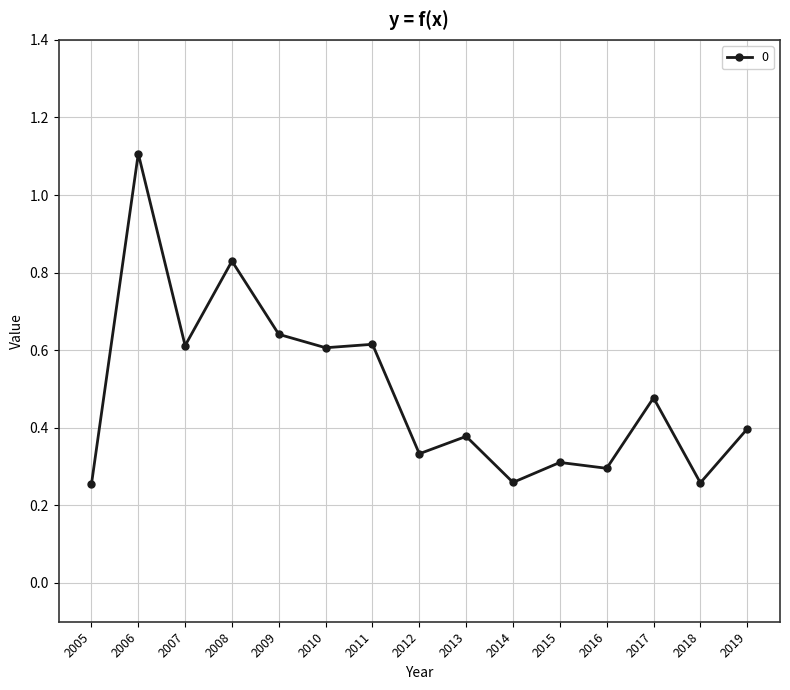

What is the sum of all values?

7.4